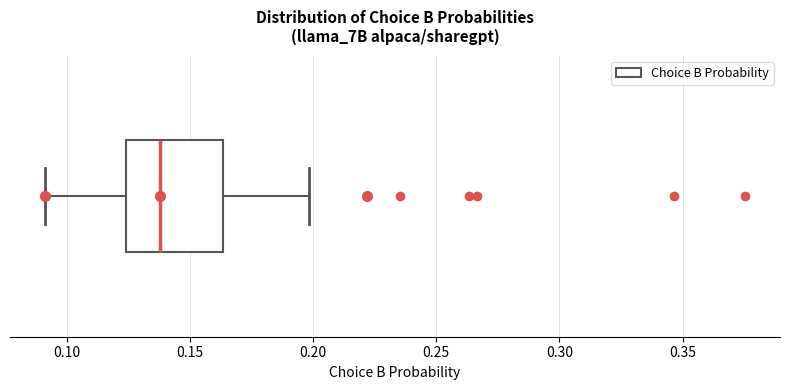

Transcribe this box plot: give where the median line is, the range the box spans, and where the two whiskers end, as read against the x-axis. The values are not printed on the chart, so give them approximately, as read against the axis.

median 0.140, box 0.125 to 0.165, whiskers 0.090 to 0.200